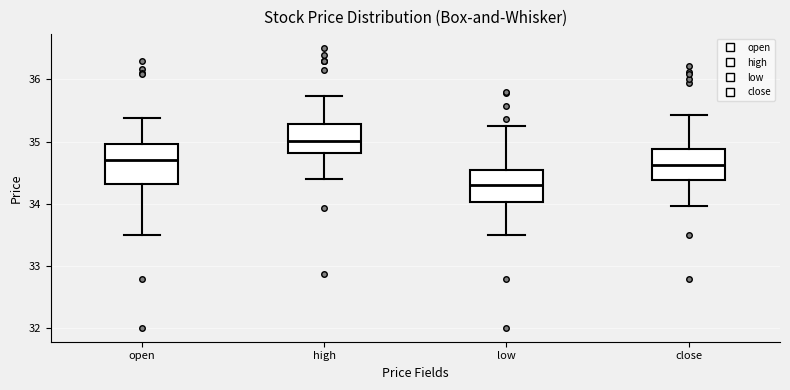

Reading left to right, read every box against the y-axis: the position of its median line, the range the box covers, and the ends of its whiskers. The values are not printed on the chart, so give them approximately, as read against the axis.

open: median 34.7, box 34.3 to 35.0, whiskers 33.5 to 35.4
high: median 35.0, box 34.8 to 35.3, whiskers 34.4 to 35.7
low: median 34.3, box 34.0 to 34.6, whiskers 33.5 to 35.3
close: median 34.6, box 34.4 to 34.9, whiskers 34.0 to 35.4